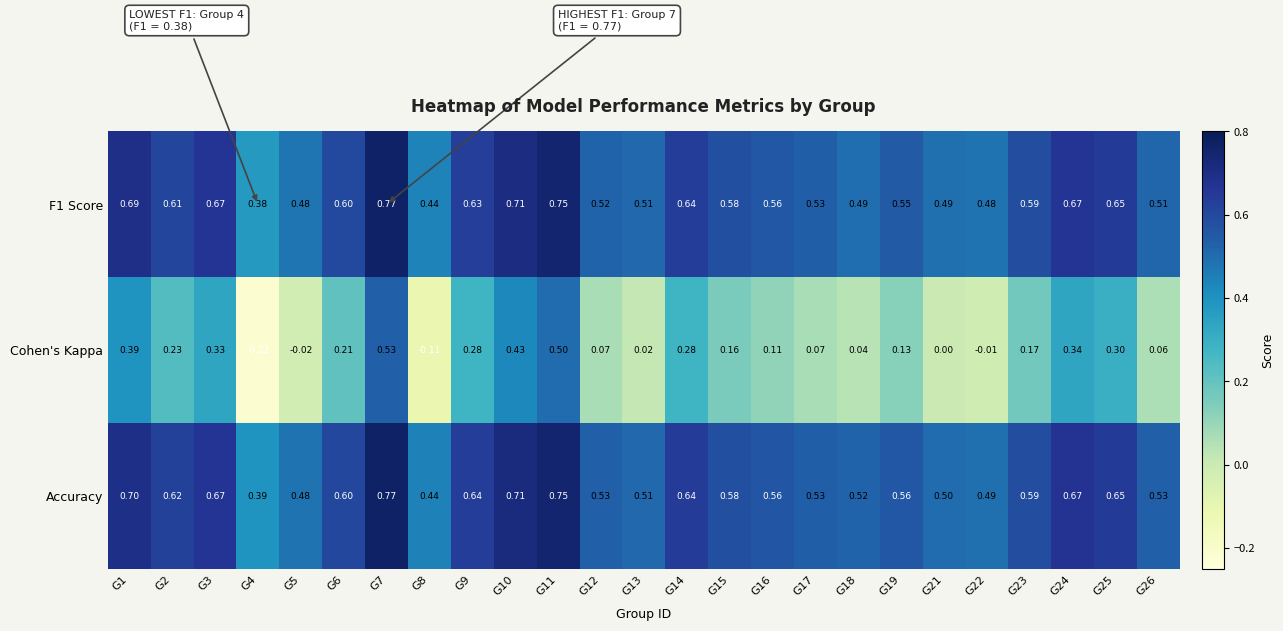

Is the value of Cohen's Kappa at G22 greater than the value of F1 Score at G2?

No